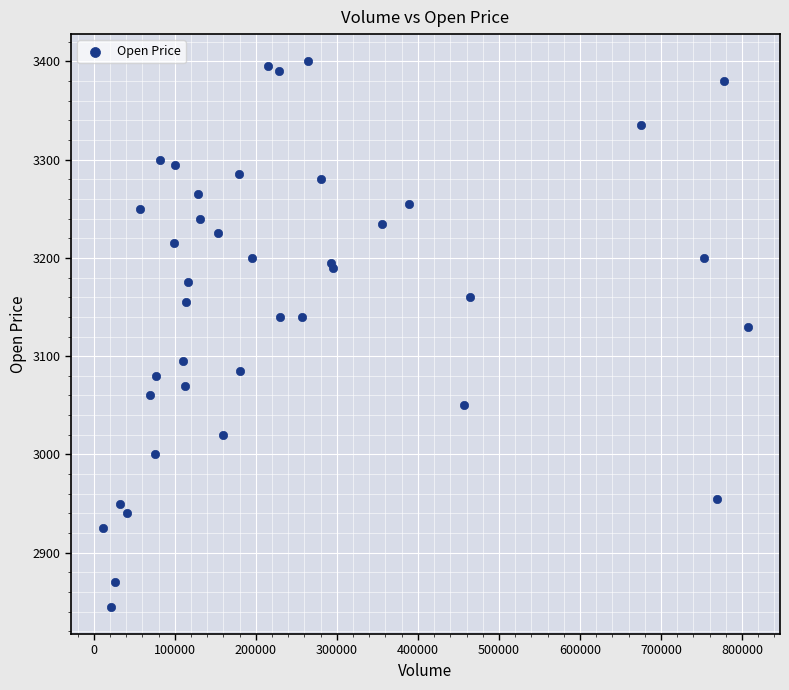

What Y value in the scatter plot is closest to 3122?

3130